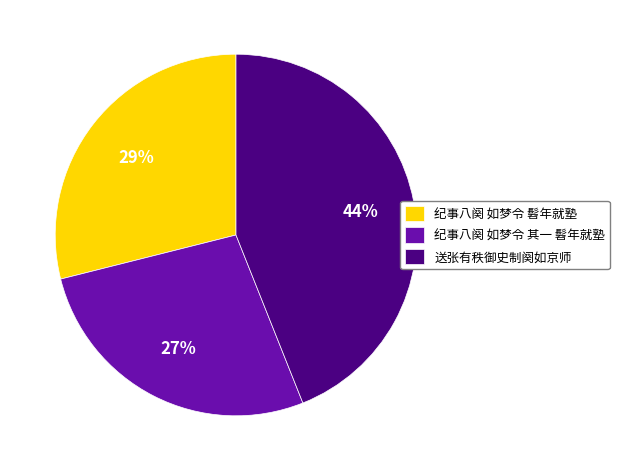

Is it true that 纪事八阕 如梦令 髫年就塾 is 38% of the pie?

False